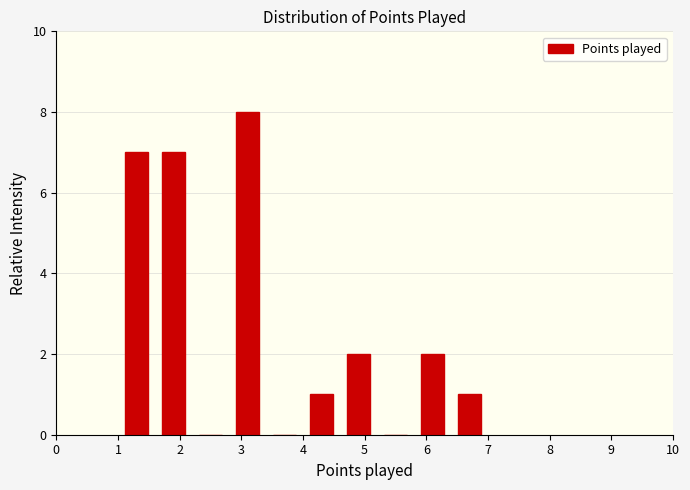

Reading left to right, transcribe this chart: for each bar, give the range it covers on the x-axis and its height. The values are not printed on the chart, so give them approximately, as read against the axis.

1.0 to 1.6: 7
1.6 to 2.2: 7
2.2 to 2.8: 0
2.8 to 3.4: 8
3.4 to 4.0: 0
4.0 to 4.6: 1
4.6 to 5.2: 2
5.2 to 5.8: 0
5.8 to 6.4: 2
6.4 to 7.0: 1